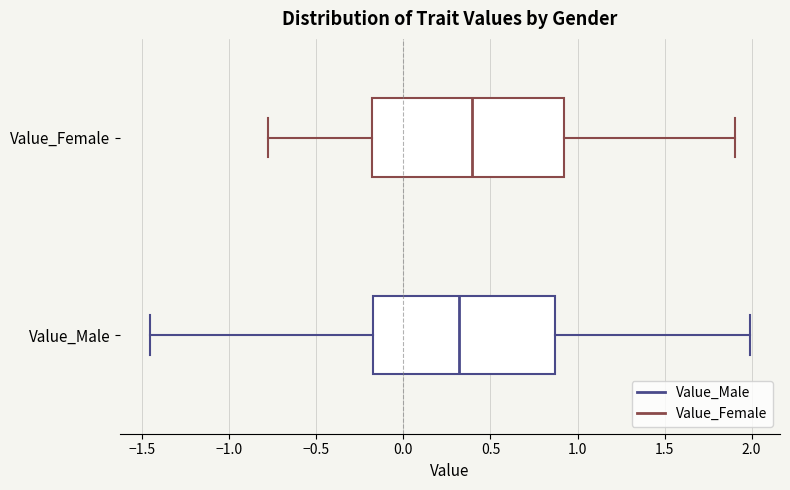

Where is the right edge of the box for Value_Female on the x-axis? The values are not printed on the chart, so give them approximately, as read against the axis.

0.90